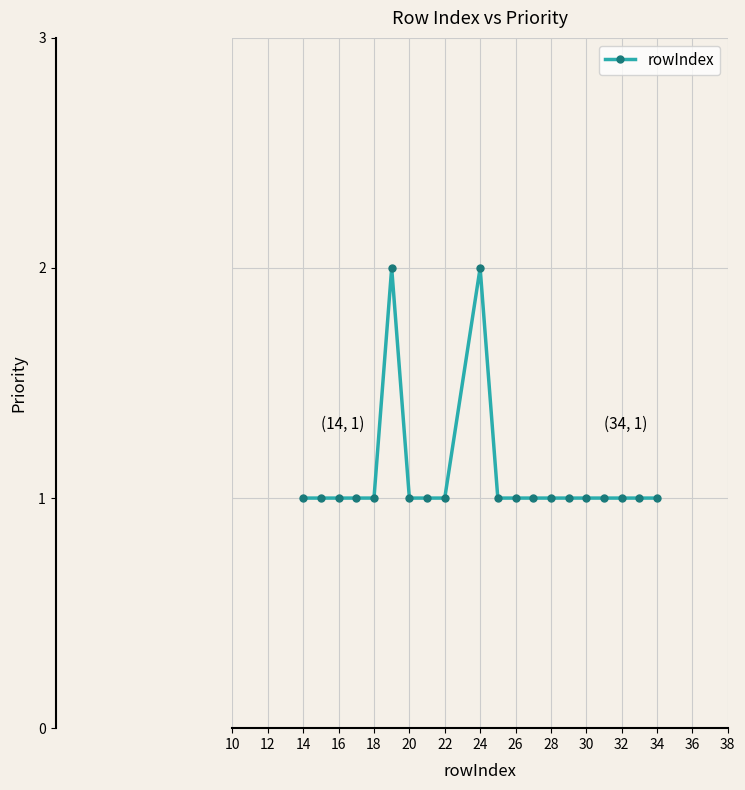

What is the value of the 20th point from the left?

1